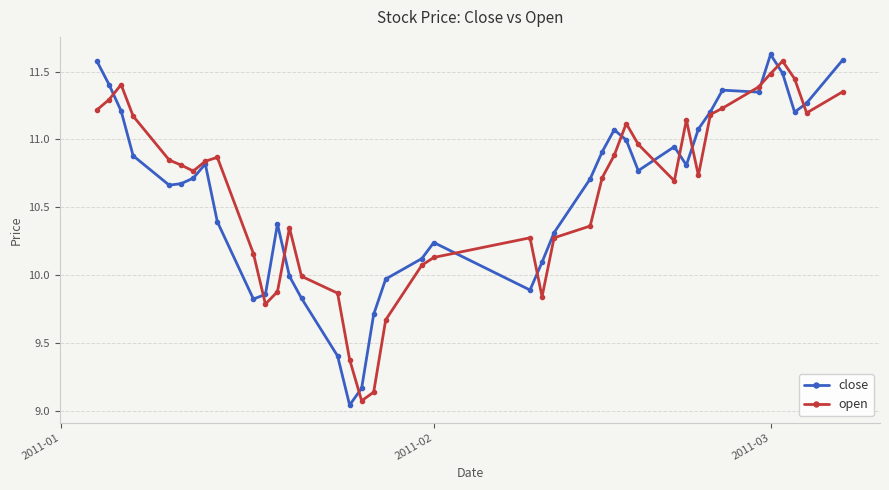

Does the chart have visible grid lines?

Yes